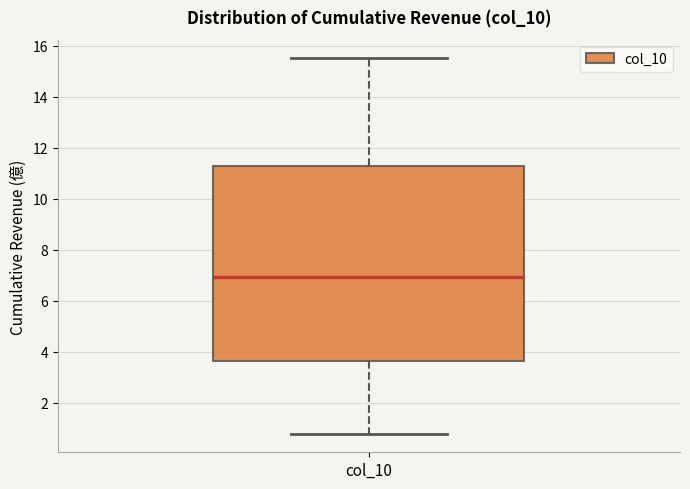

Read this box plot against the y-axis: the position of the median line, the range covered by the box, and the ends of both whiskers. The values are not printed on the chart, so give them approximately, as read against the axis.

median 7.0, box 3.6 to 11.2, whiskers 0.8 to 15.6